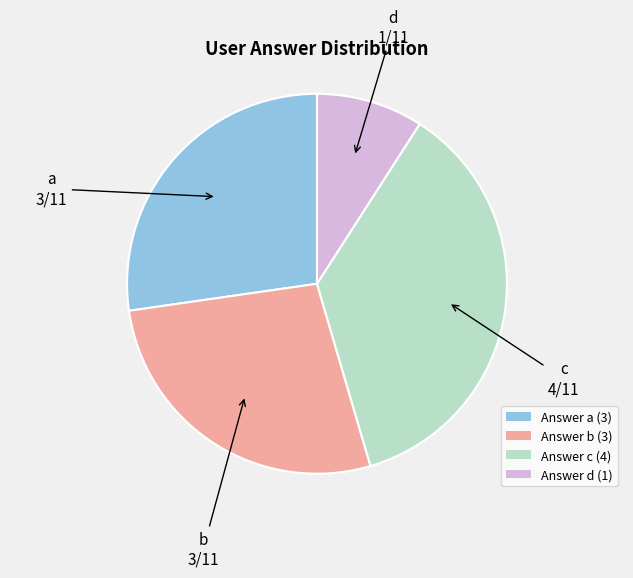

Is there any slice that represents more than half of the pie?

No